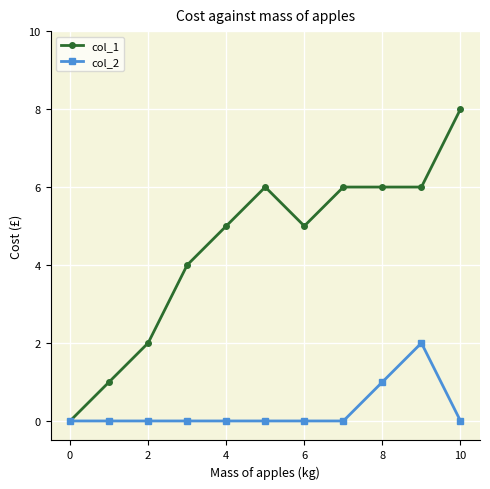

True or false: col_1 has more than 2 points higher than both neighbors.

False